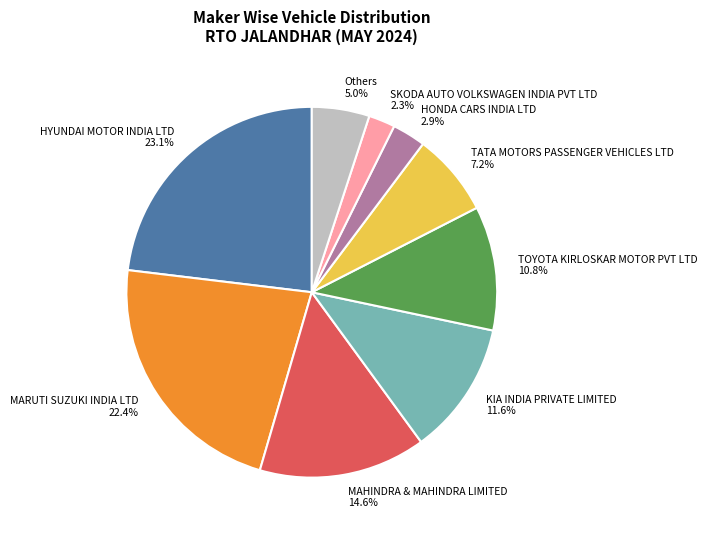

What is the smallest slice in the pie chart?

SKODA AUTO VOLKSWAGEN INDIA PVT LTD